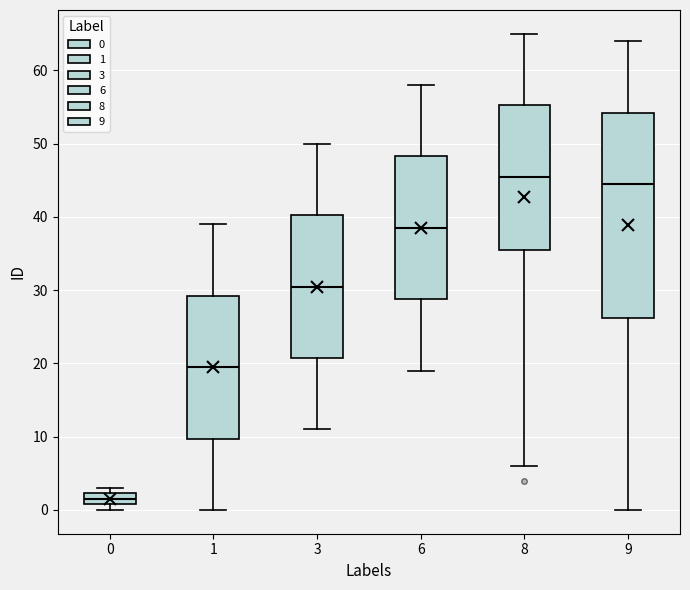

Where is the lower edge of the box at x = 0 on the y-axis? The values are not printed on the chart, so give them approximately, as read against the axis.

1